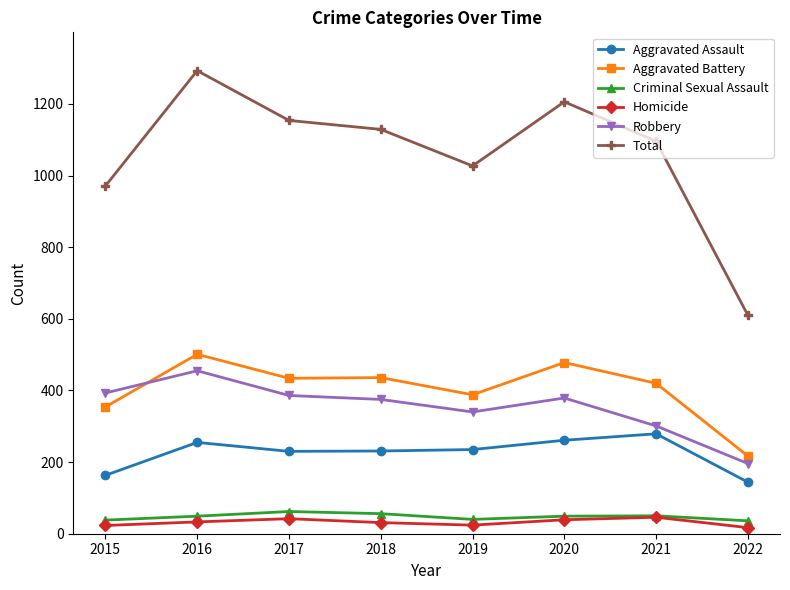

Read the Aggravated Battery value at 2018.

436